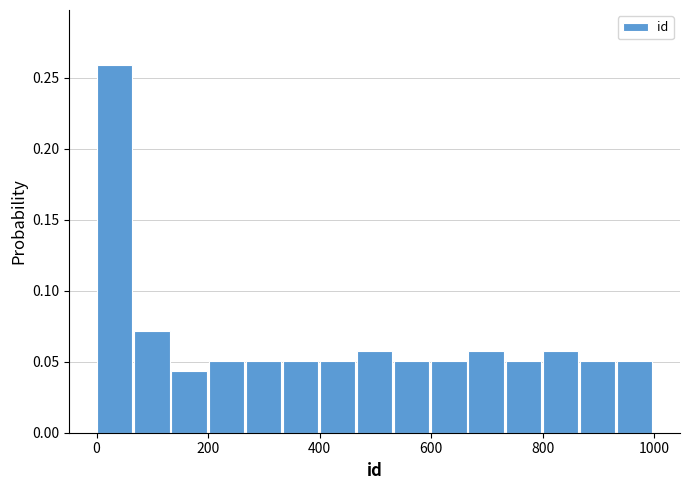

Around what value on the x-axis is the tallest bar? Give the approximate position of its centre, as read against the axis.

40